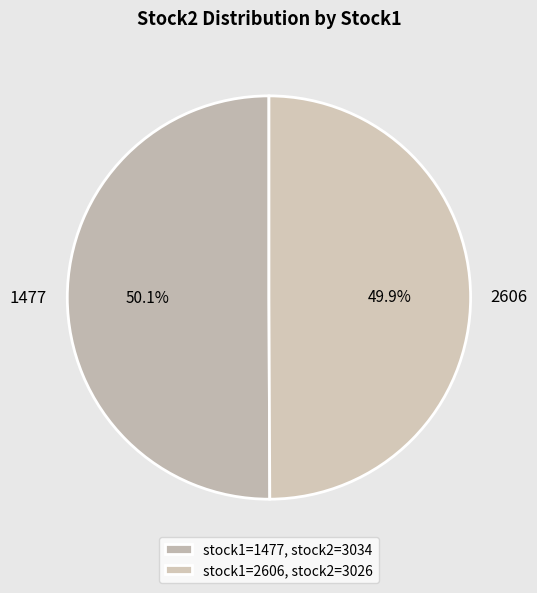

Is there a majority slice in this chart?

Yes